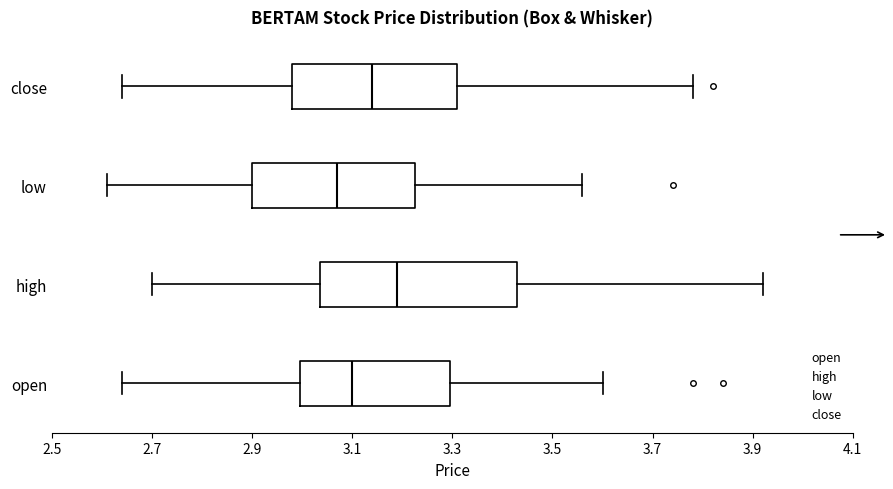

Where does the right whisker of the box for open end on the x-axis? The values are not printed on the chart, so give them approximately, as read against the axis.

3.60